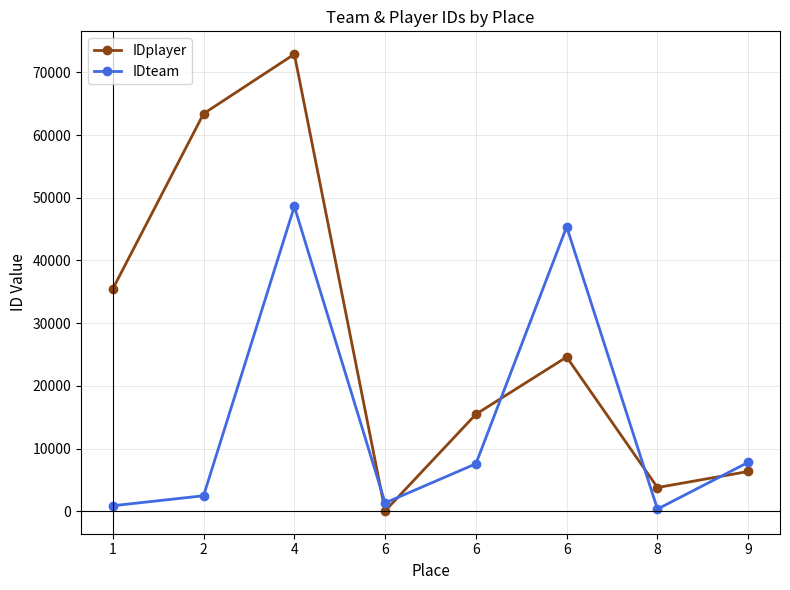

What is the sum of the IDteam values at 4 and 6?

93975